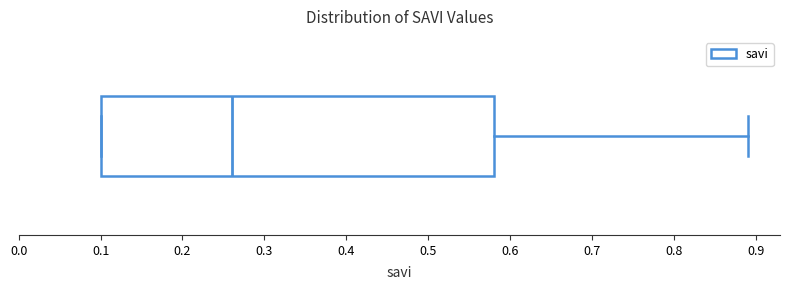

Where is the right edge of the box on the x-axis? The values are not printed on the chart, so give them approximately, as read against the axis.

0.58